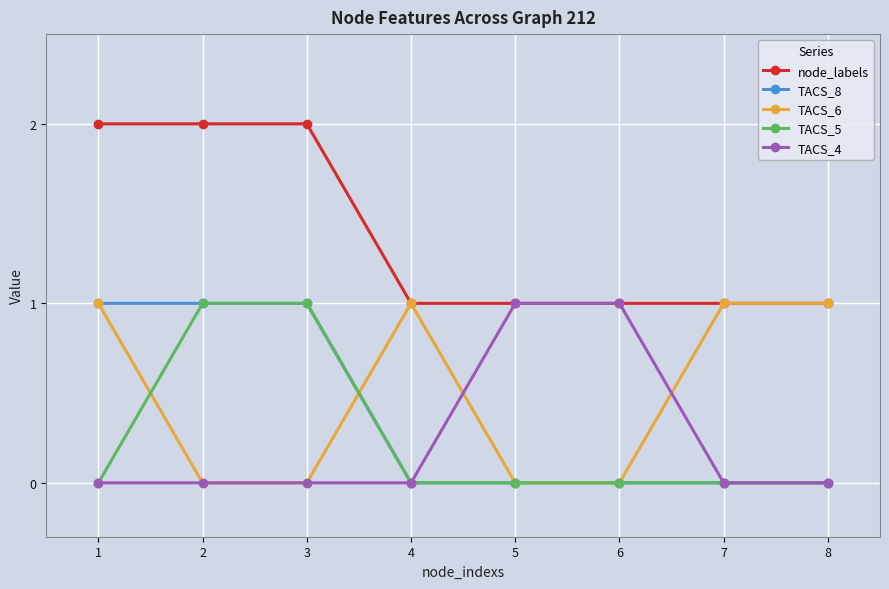

The TACS_8 series shows 1 at 6. True or false?

False